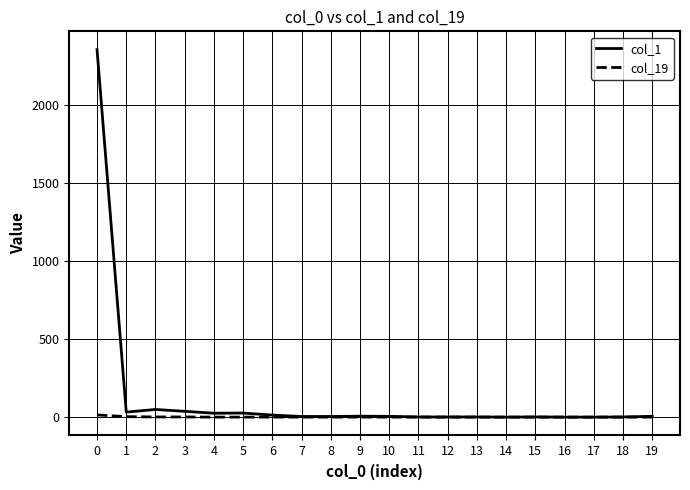

List the series in order of their overall mean, lowest first.

col_19, col_1